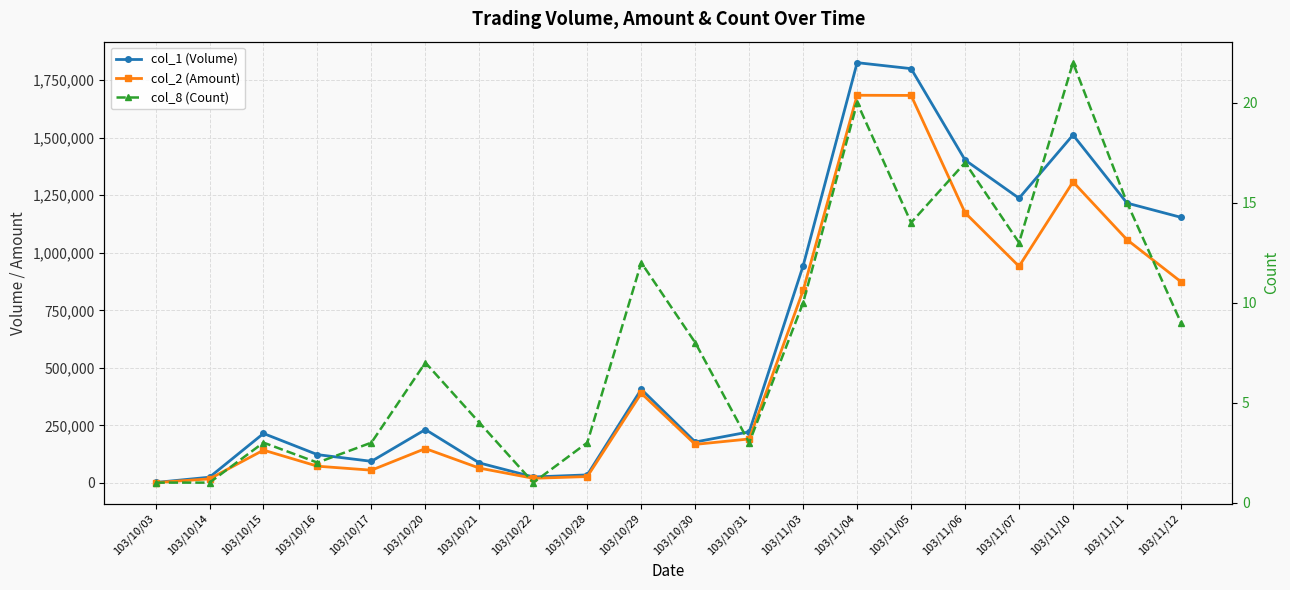

Reading right to left, list all the values displayed in this chart.

col_1 (Volume): 1154000	1216000	1512000	1237000	1403000	1800000	1826000	944000	222000	178000	407000	35000	26000	87000	232000	94000	123000	215000	25000	2000
col_2 (Amount): 874190	1056860	1308020	941140	1173750	1683640	1684380	836840	191140	167580	389750	27750	20280	64520	149370	55500	72840	142650	17750	1460
col_8 (Count): 9	15	22	13	17	14	20	10	3	8	12	3	1	4	7	3	2	3	1	1